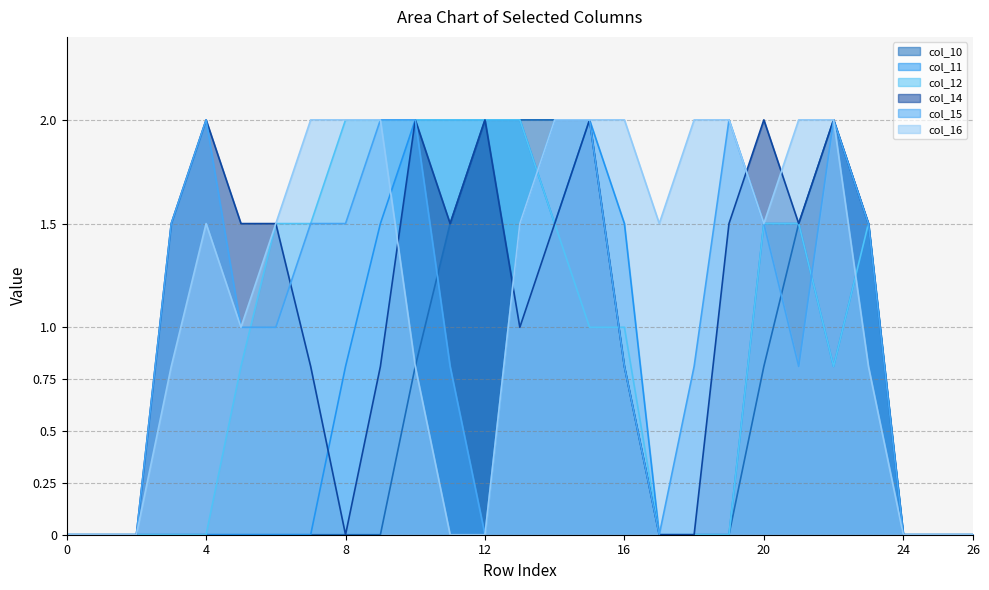

Which series has the largest total across all categories?

col_16